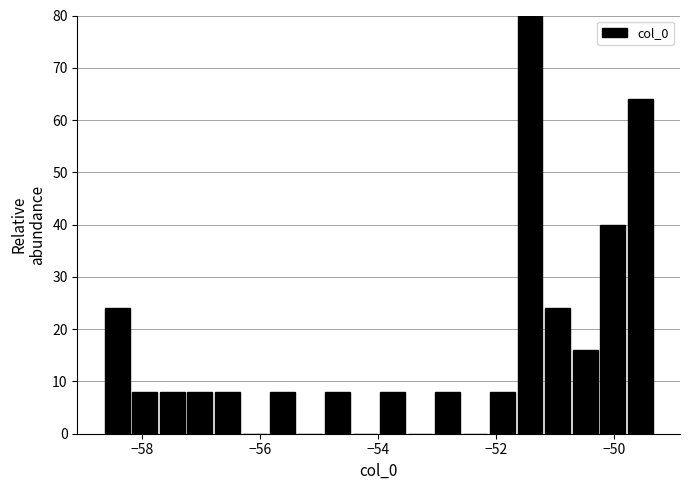

Read against the x-axis, roughly where is the centre of the tallest bar?

-51.4